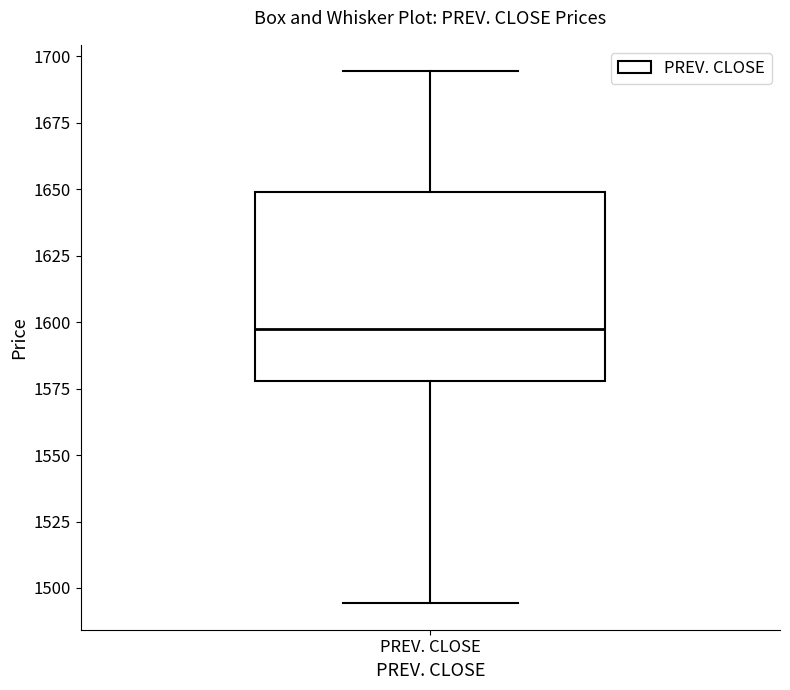

Transcribe this box plot: give where the median line is, the range the box spans, and where the two whiskers end, as read against the y-axis. The values are not printed on the chart, so give them approximately, as read against the axis.

median 1595, box 1580 to 1650, whiskers 1495 to 1695